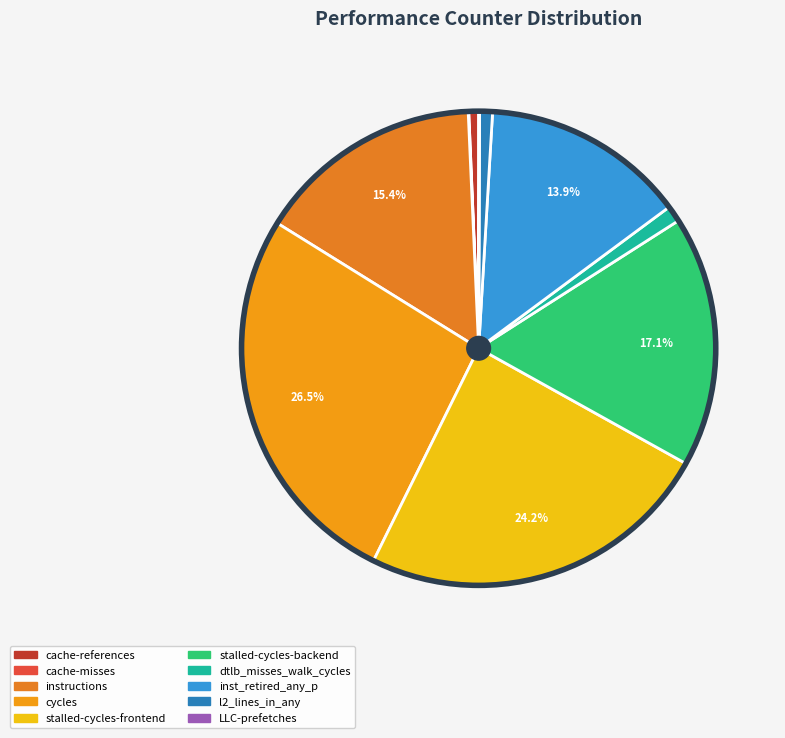

To the nearest percent, what percentage of the pie is cache-references?

1%